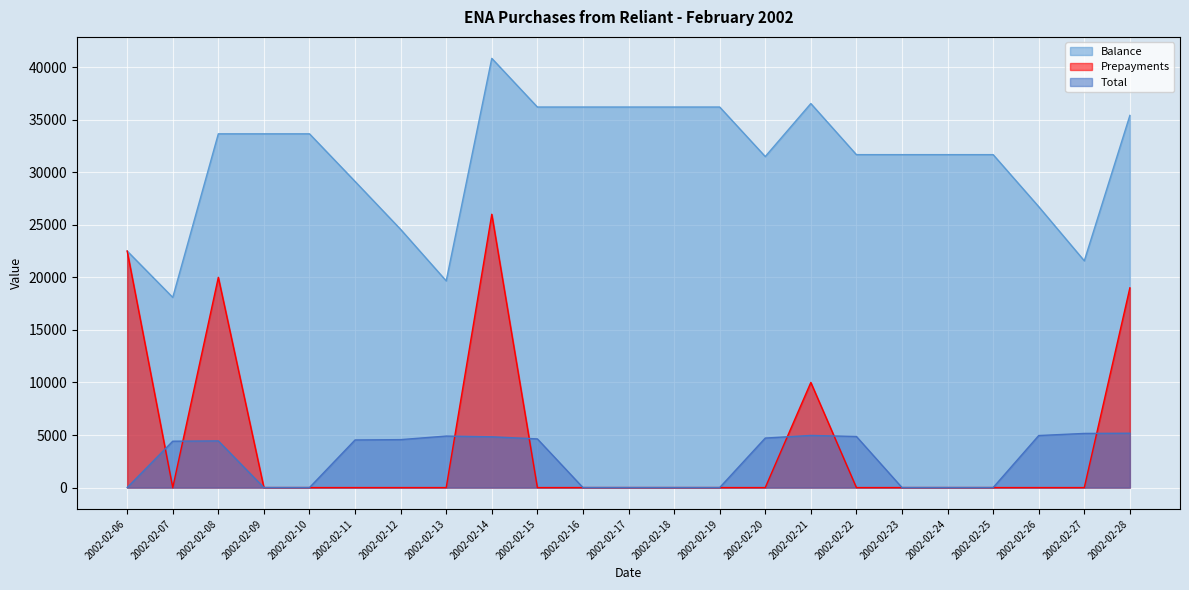

Where is the first local minimum for Prepayments?

2002-02-07